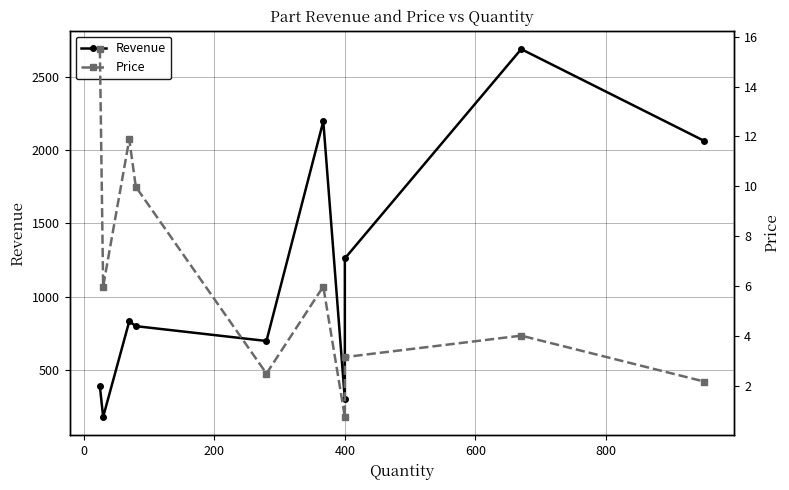

What is the average value of the Revenue series?

1139.7